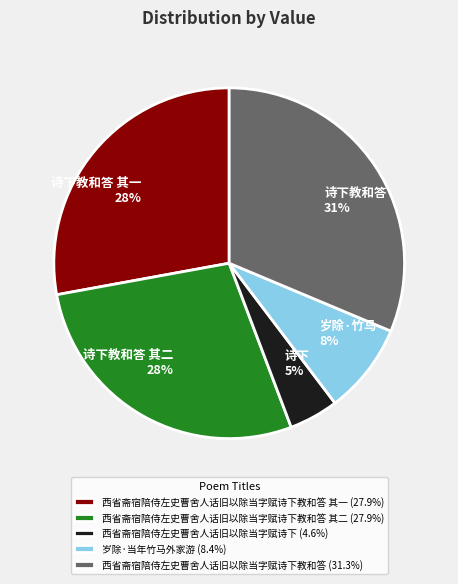

The 诗下教和答 31% slice represents 18% of the pie. True or false?

False